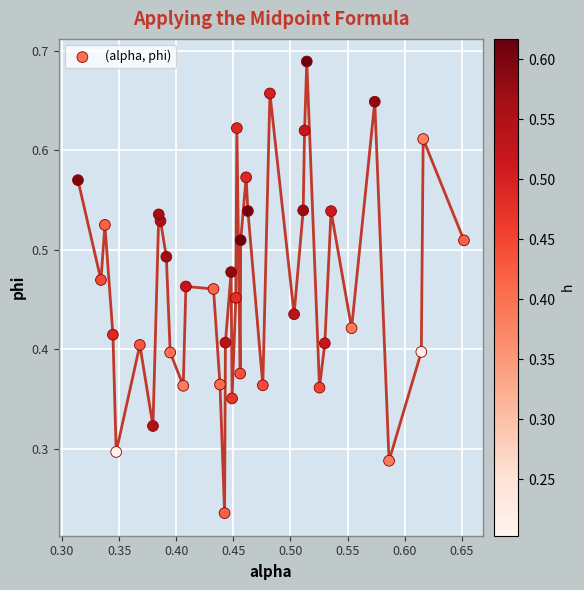

Count the number of points in this scatter plot.

40